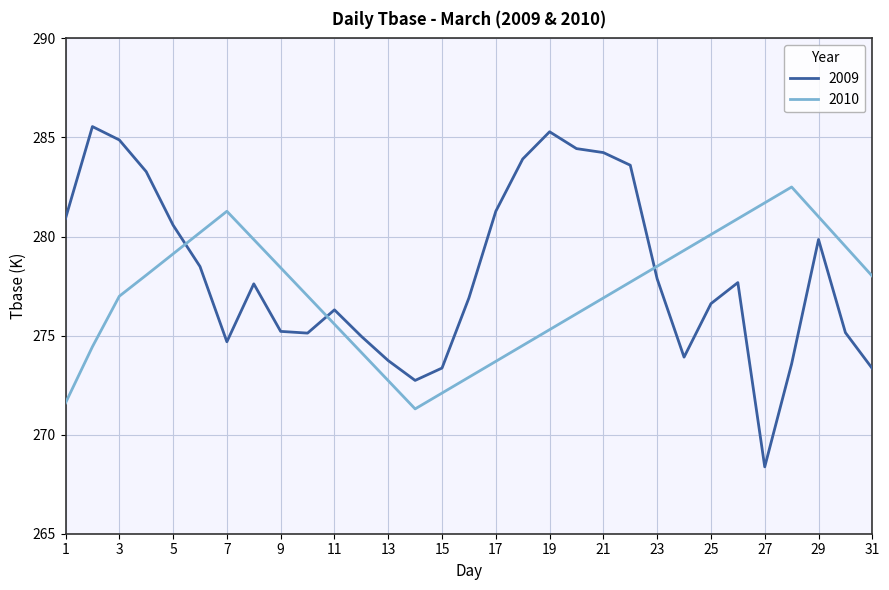

True or false: 2010 has more than 2 points higher than both neighbors.

False